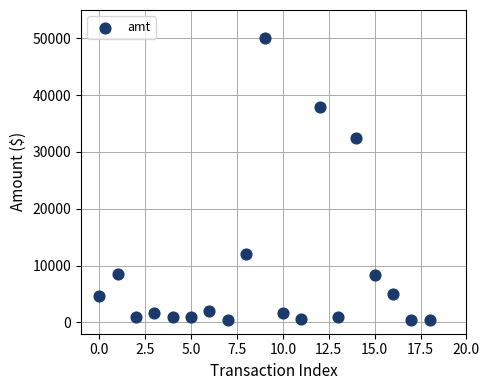

What Y value in the scatter plot is closest to 25250?

32500